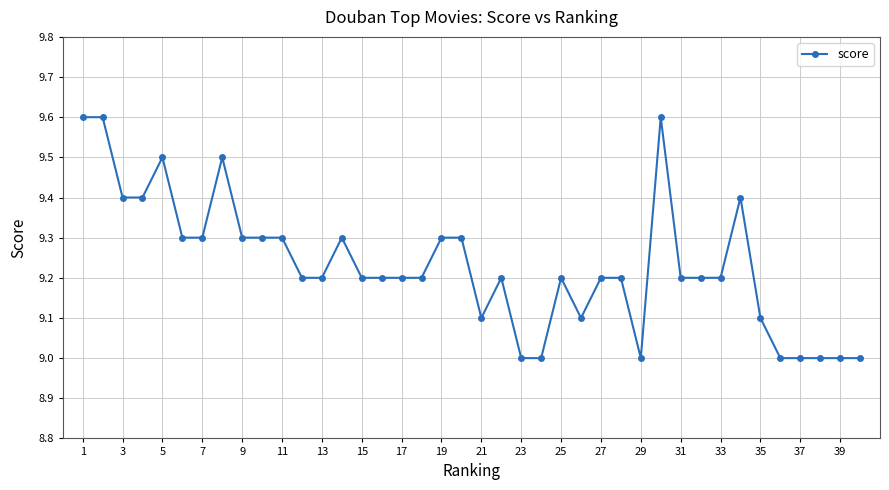

Does the chart display data point markers on the line(s)?

Yes